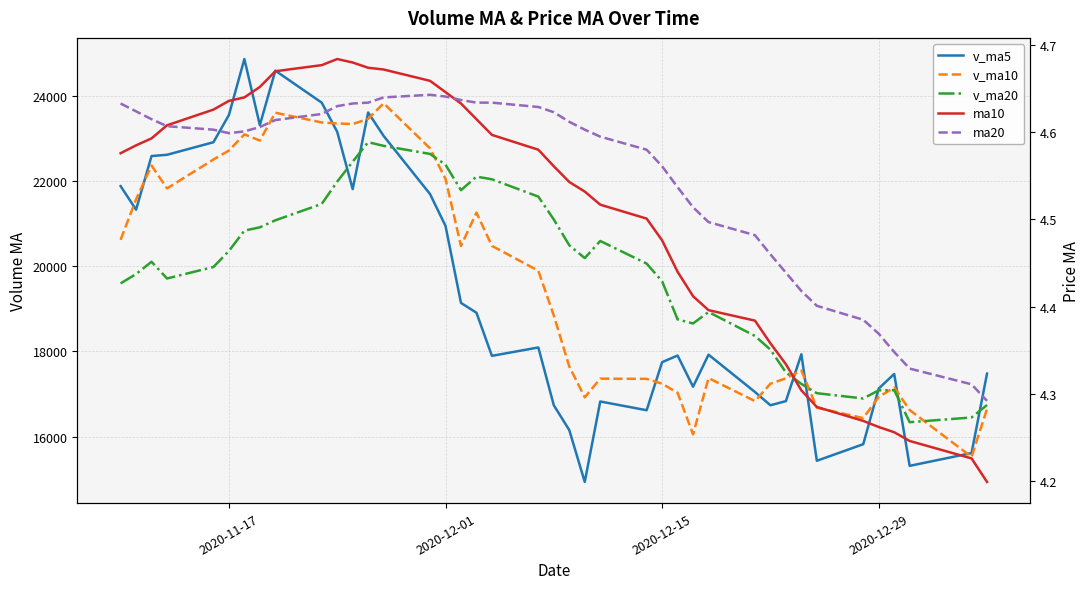

Does the chart have visible grid lines?

Yes